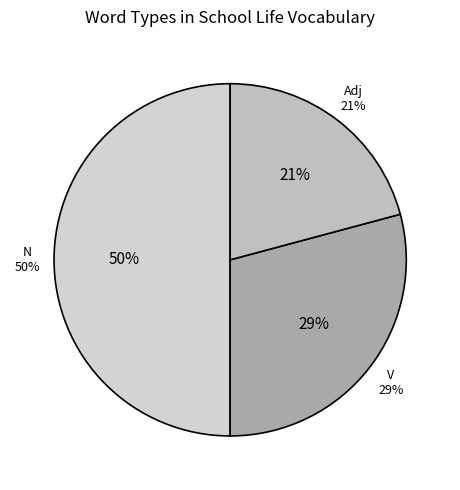

The V slice represents 29% of the pie. True or false?

True